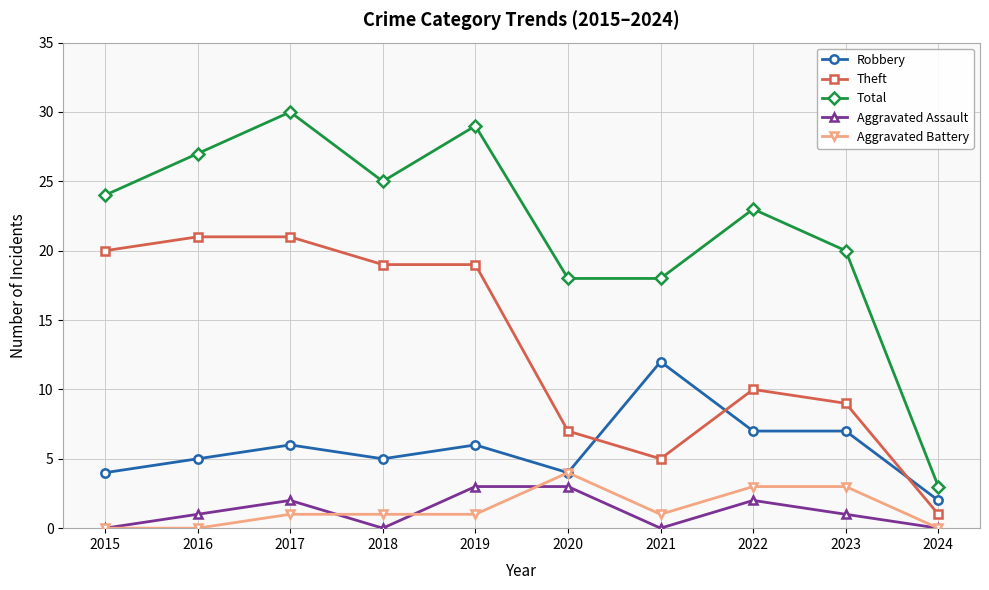

Which category has the highest value in the Robbery series?

2021